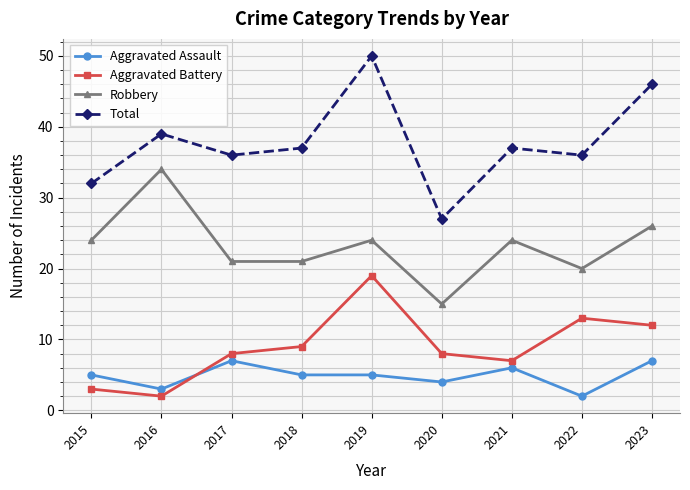

Is the value of Robbery at 2015 greater than the value of Aggravated Assault at 2021?

Yes